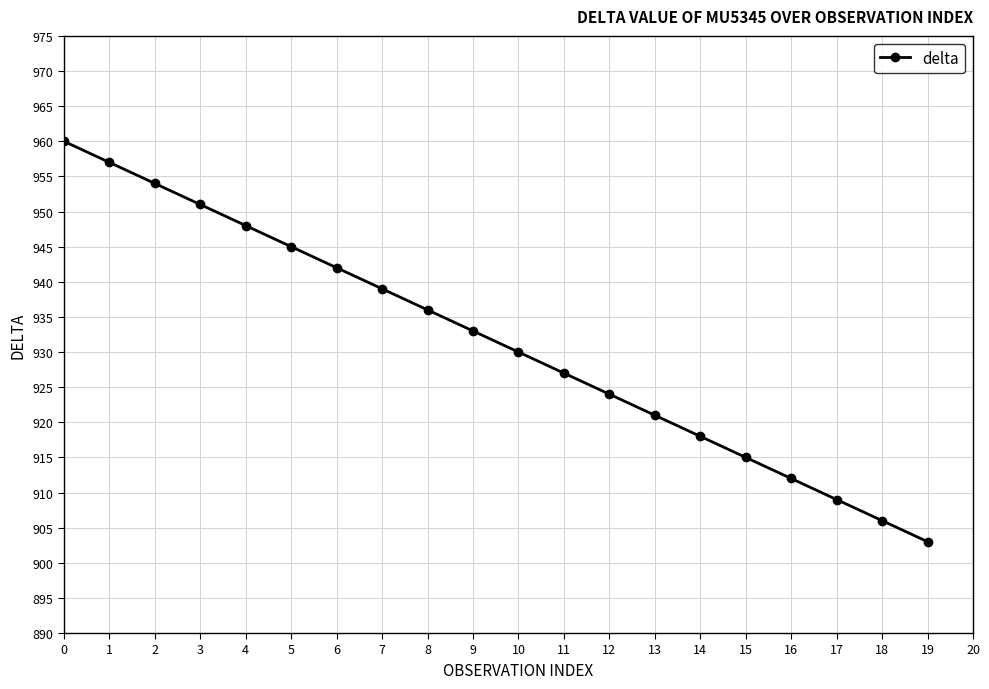

Rank the categories by value from highest to lowest.

0, 1, 2, 3, 4, 5, 6, 7, 8, 9, 10, 11, 12, 13, 14, 15, 16, 17, 18, 19